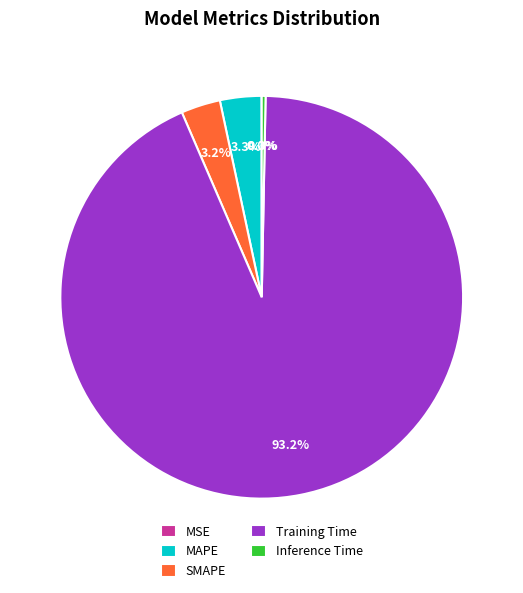

The SMAPE slice represents 3% of the pie. True or false?

True